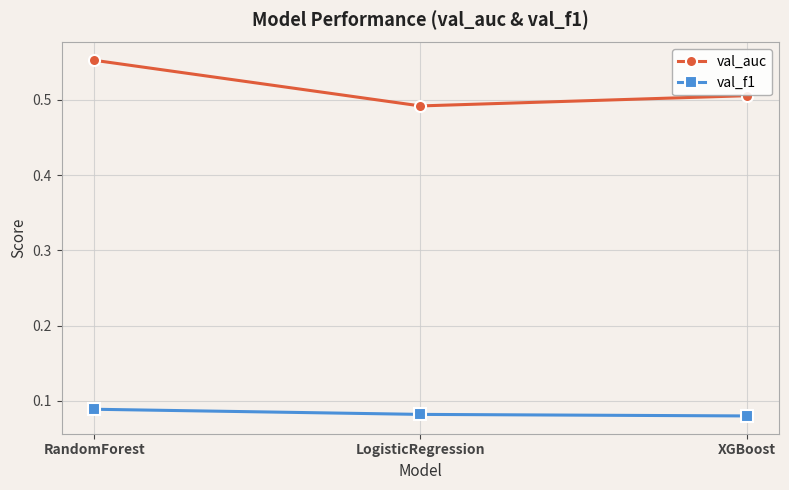

What is the sum of all val_auc values?

1.6